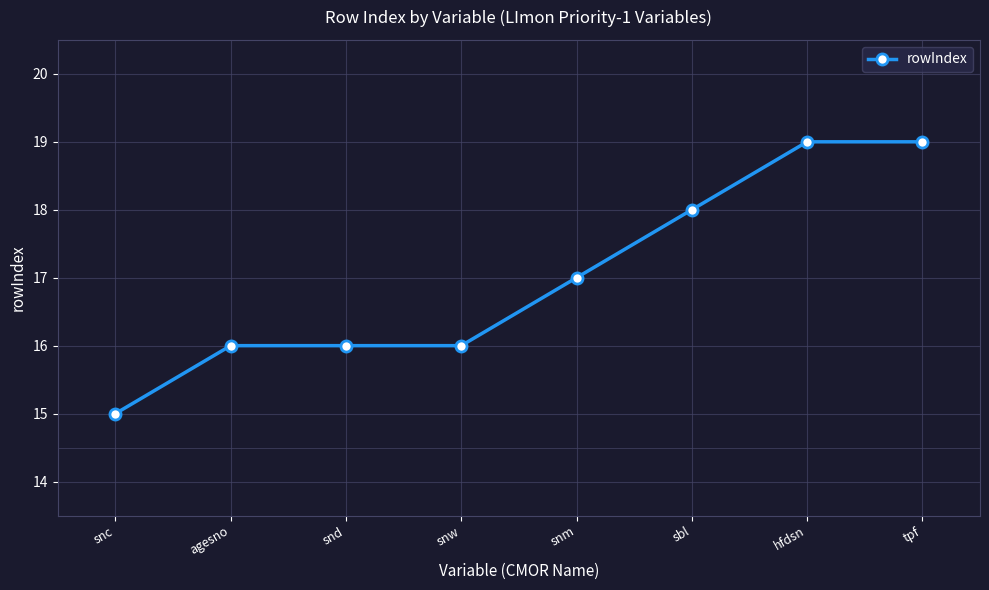

Which label corresponds to the smallest value in the chart?

snc